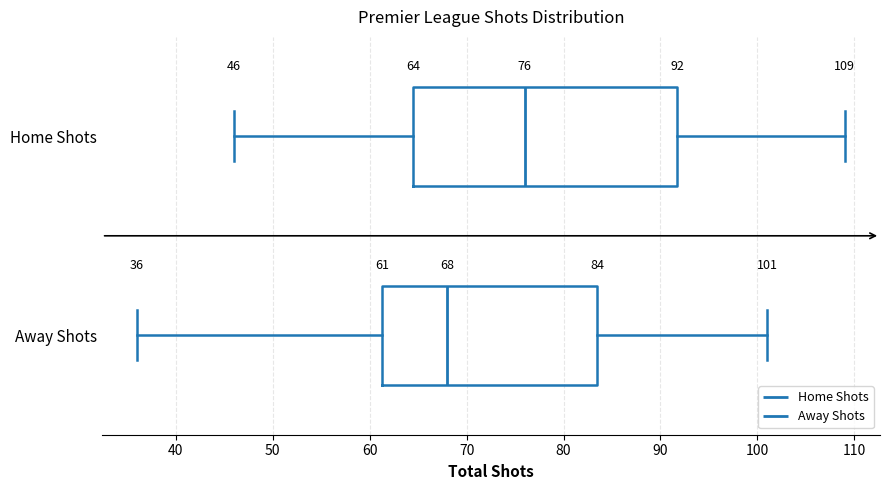

Which box's median line is the furthest to the right?

Home Shots